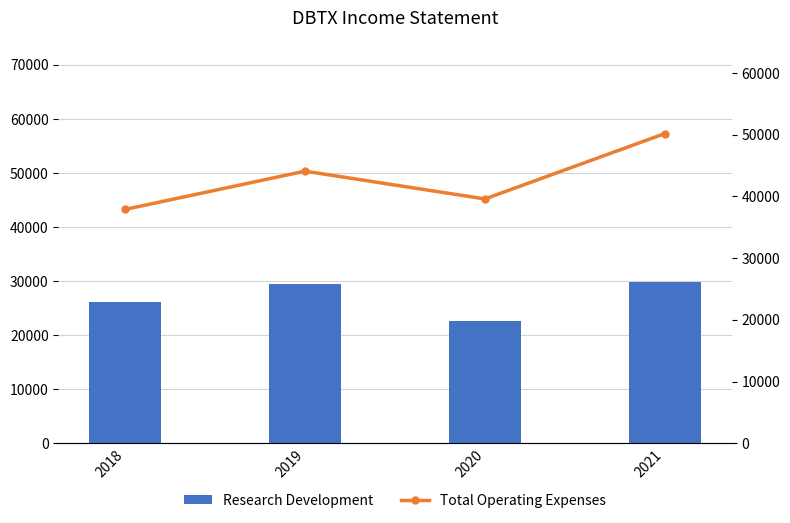

How many groups of bars are there?

4